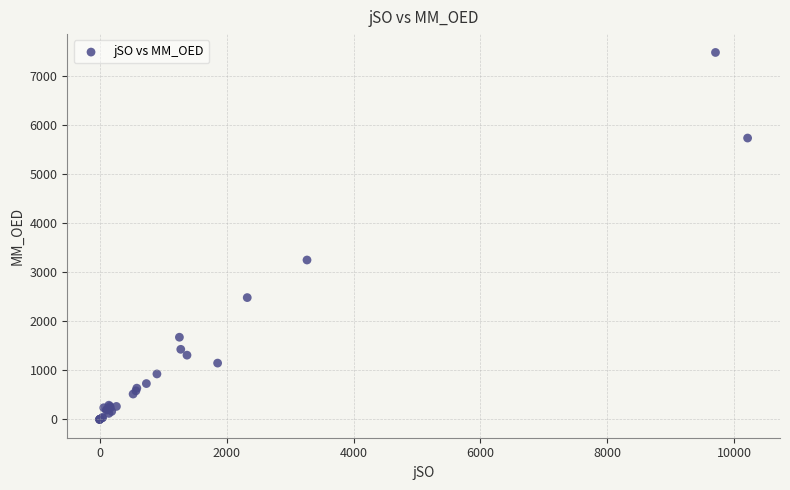

What Y value in the scatter plot is closest to 3736?

3245.6